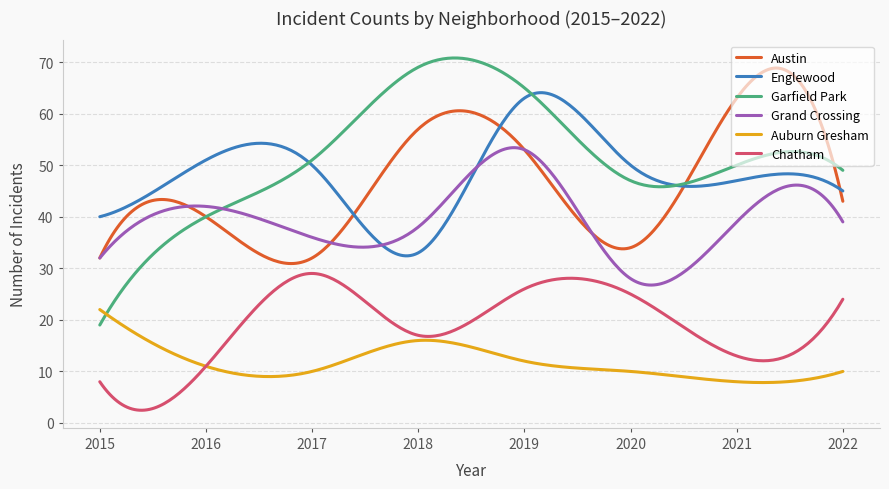

What is the smallest value displayed?

2.5